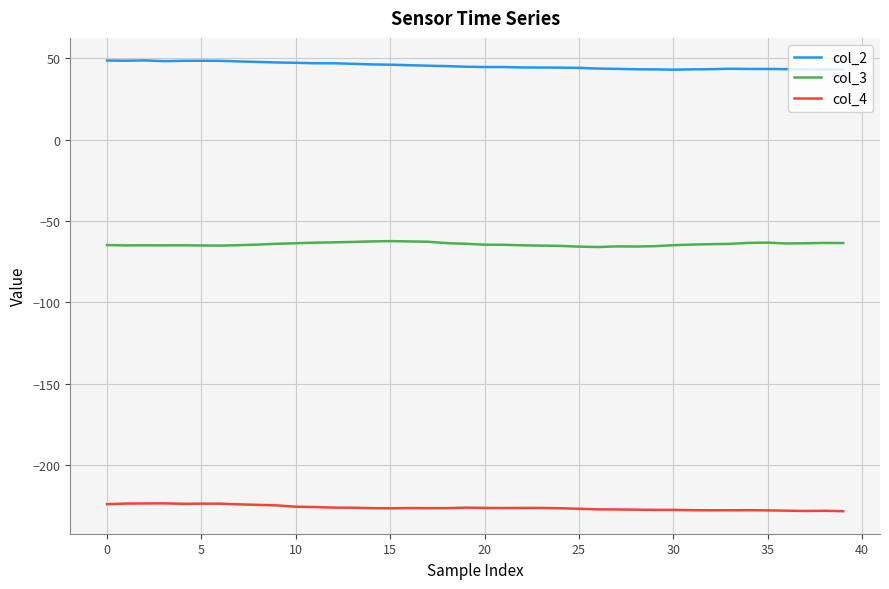

What is the average value of the col_3 series?

-64.3